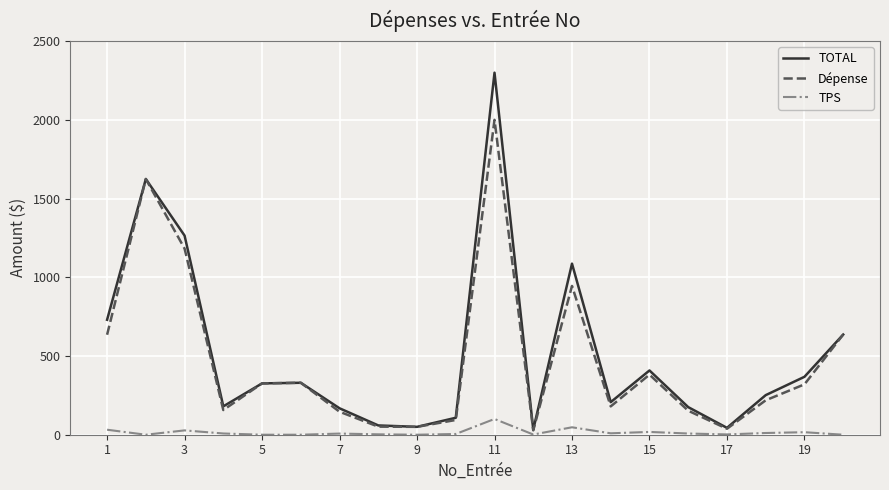

Rank the series by their maximum value, from lowest to highest.

TPS, Dépense, TOTAL